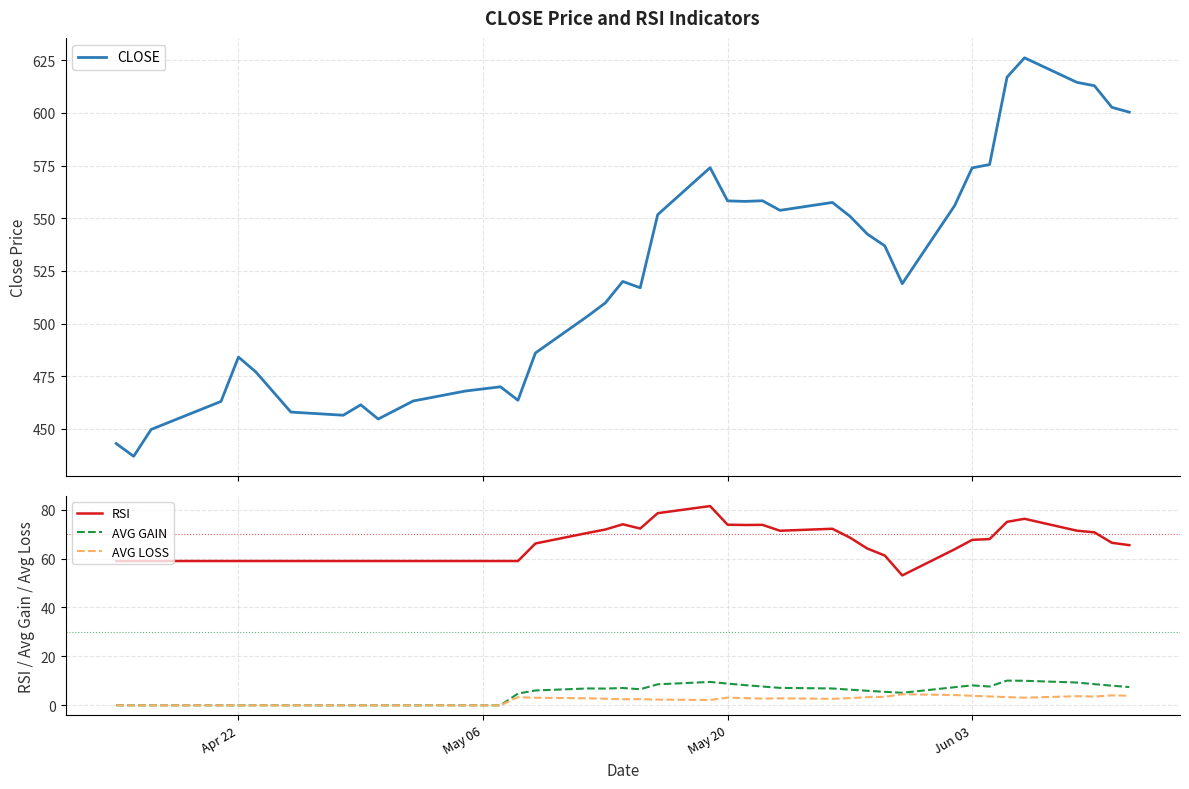

What is the lowest value of the RSI series?

53.1